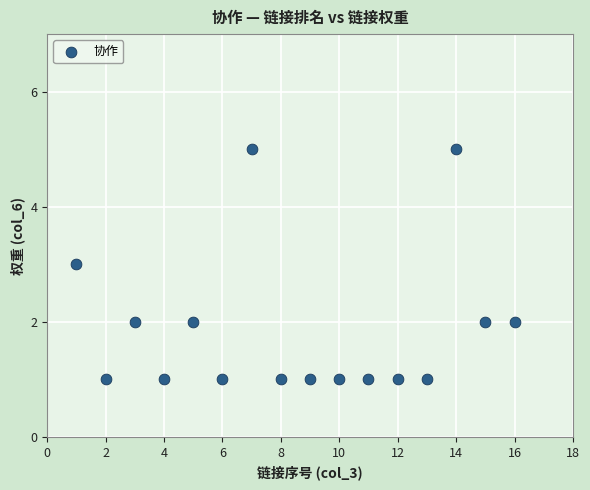

What is the range of Y values (max minus min)?

4